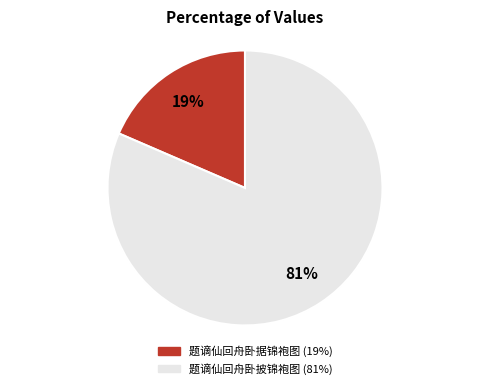

What is the smallest slice in the pie chart?

题谪仙回舟卧据锦袍图